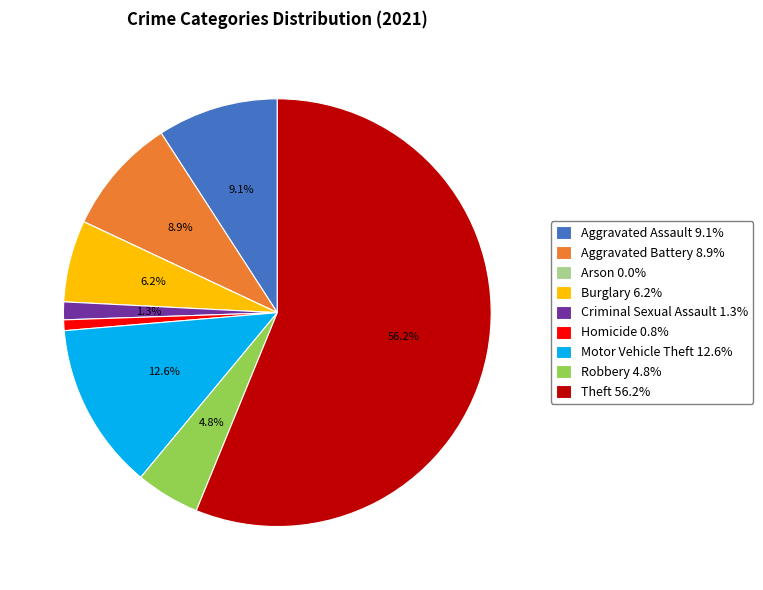

Do Motor Vehicle Theft 12.6% and Homicide 0.8% together represent more than half of the pie?

No